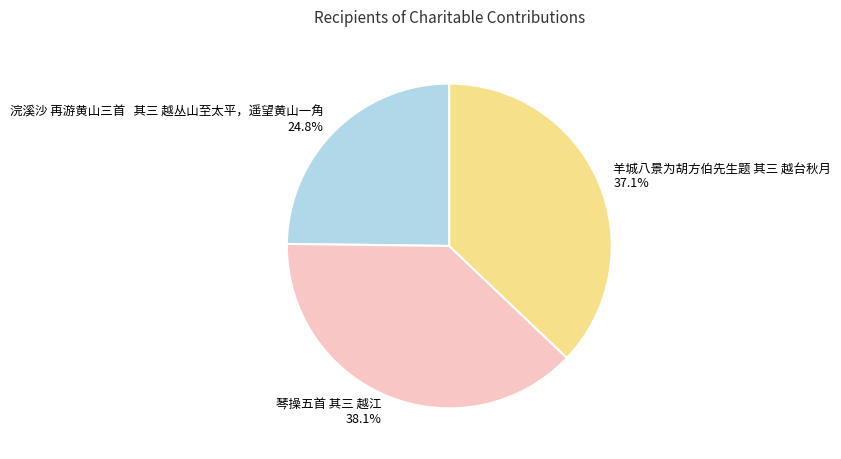

Rank the categories by value from lowest to highest.

浣溪沙 再游黄山三首 其三 越丛山至太平，遥望黄山一角, 羊城八景为胡方伯先生题 其三 越台秋月, 琴操五首 其三 越江